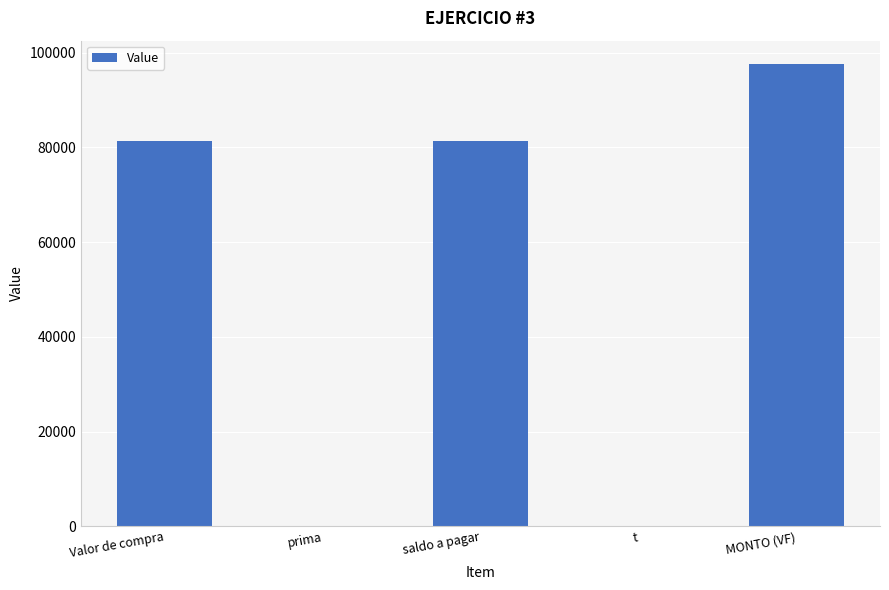

At which category does the chart reach its peak across all series?

MONTO (VF)